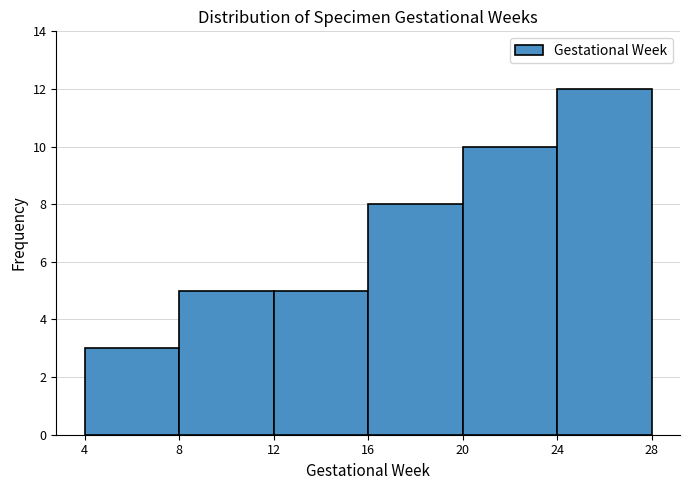

Reading left to right, list every bar in this chart as the range it spans on the x-axis followed by its height. The values are not printed on the chart, so give them approximately, as read against the axis.

4 to 8: 3
8 to 12: 5
12 to 16: 5
16 to 20: 8
20 to 24: 10
24 to 28: 12